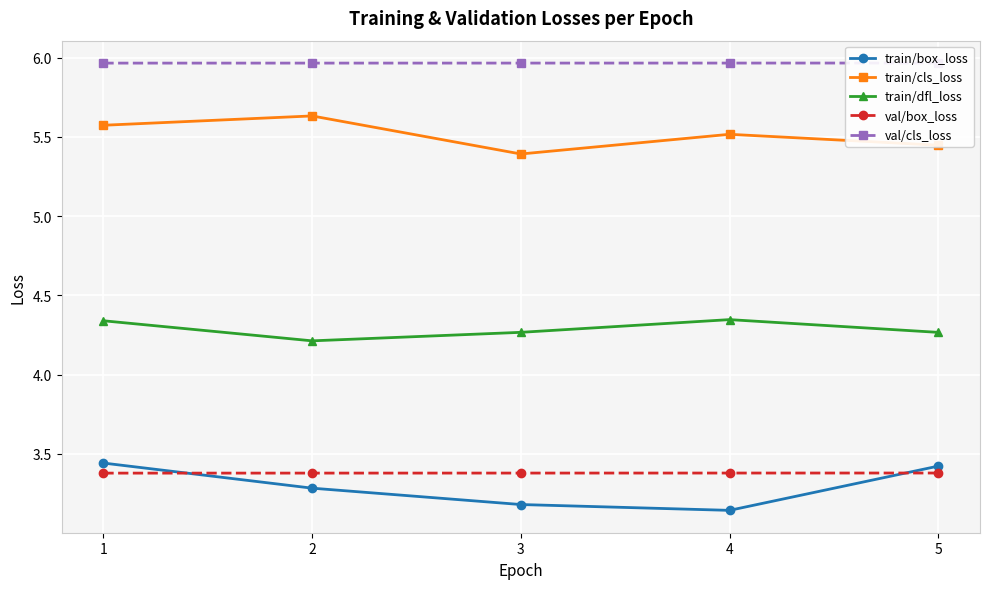

List the series in order of their peak value, lowest first.

val/box_loss, train/box_loss, train/dfl_loss, train/cls_loss, val/cls_loss